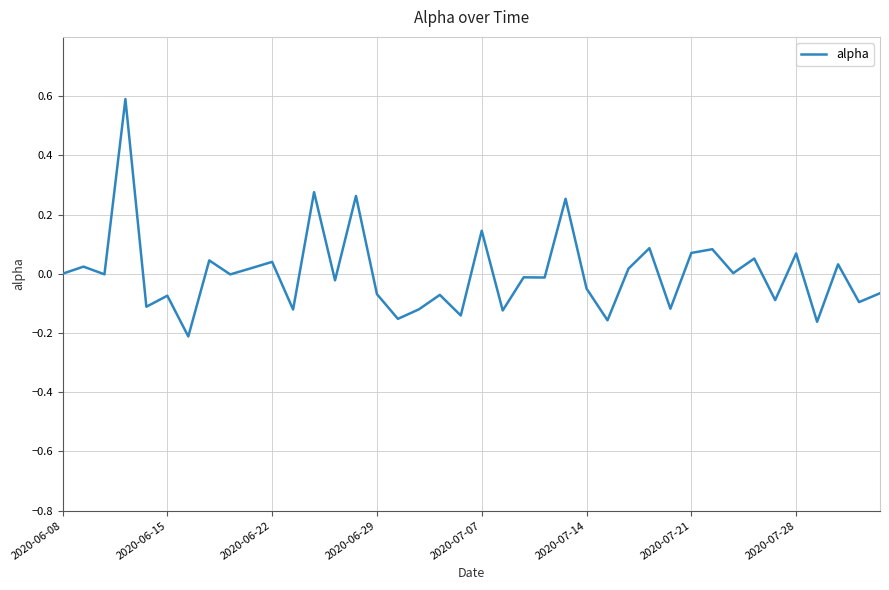

What is the difference between the maximum and minimum values?

0.8